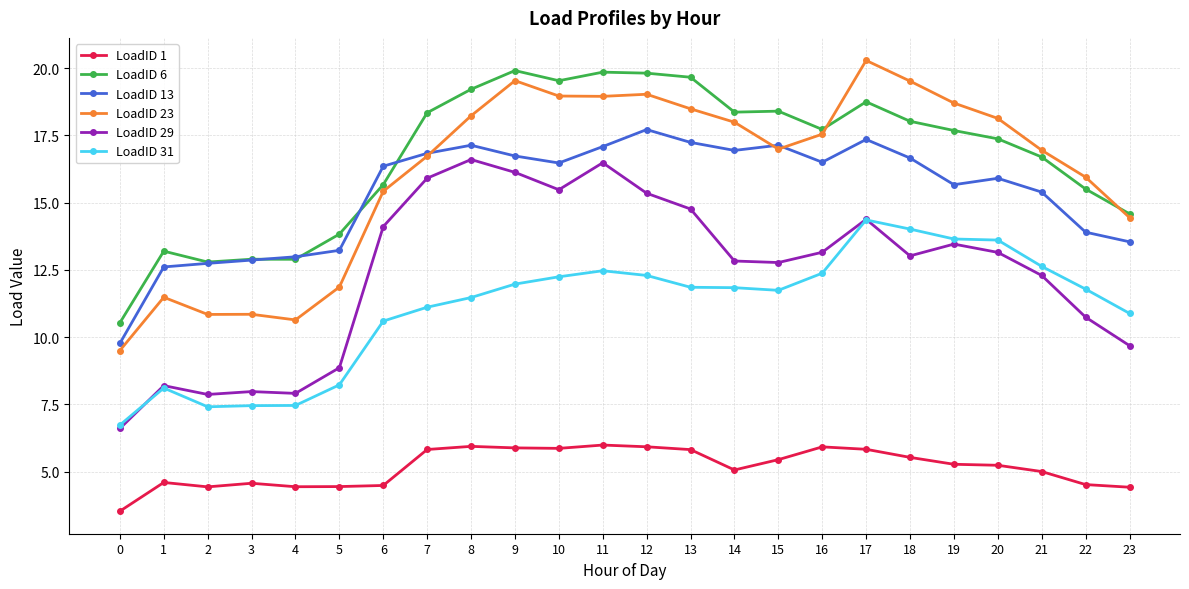

What is the difference between the highest and lowest values at 6?

11.9